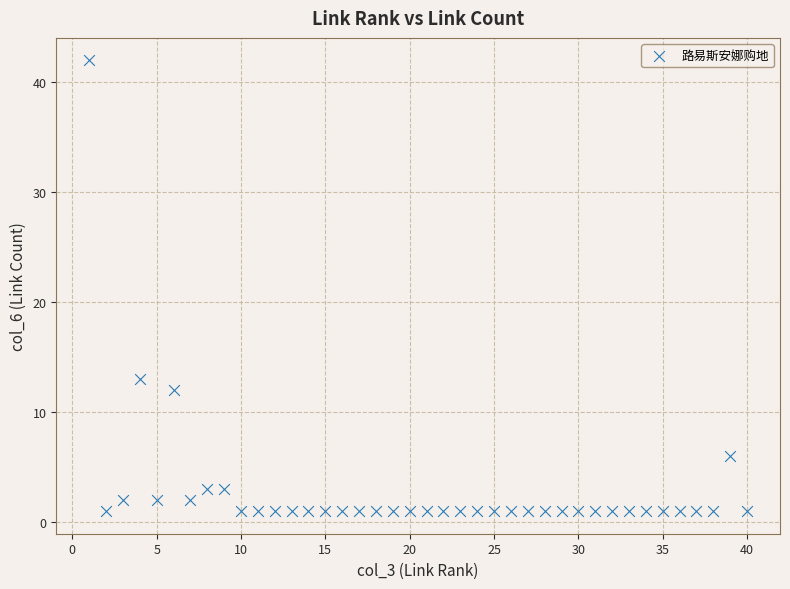

What is the range of X values (max minus min)?

39